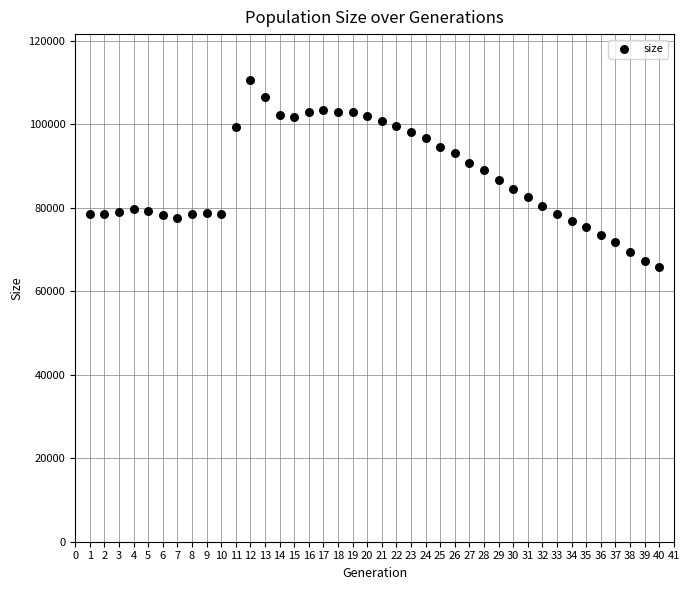

What is the range of Y values (max minus min)?

44629